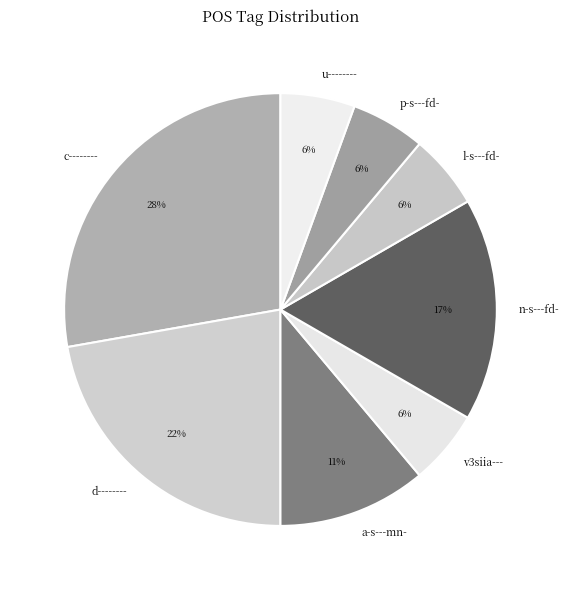

To the nearest percent, what is the average slice percentage?

12%